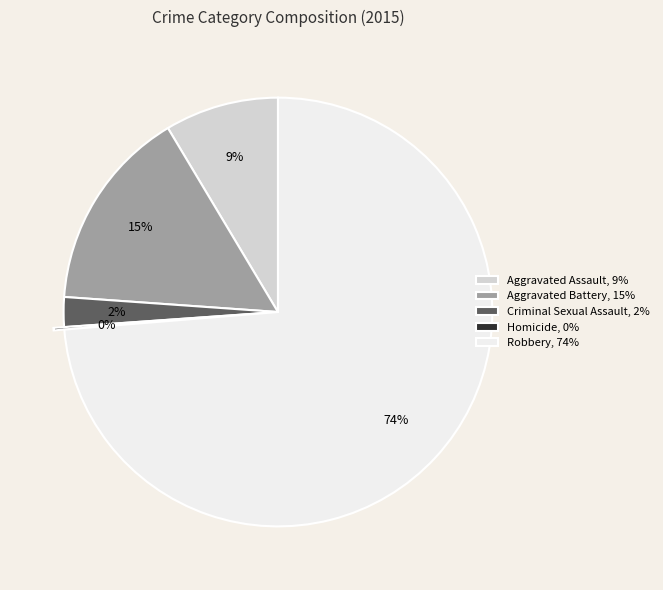

Combined, do Criminal Sexual Assault, 2% and Aggravated Assault, 9% account for over 50%?

No